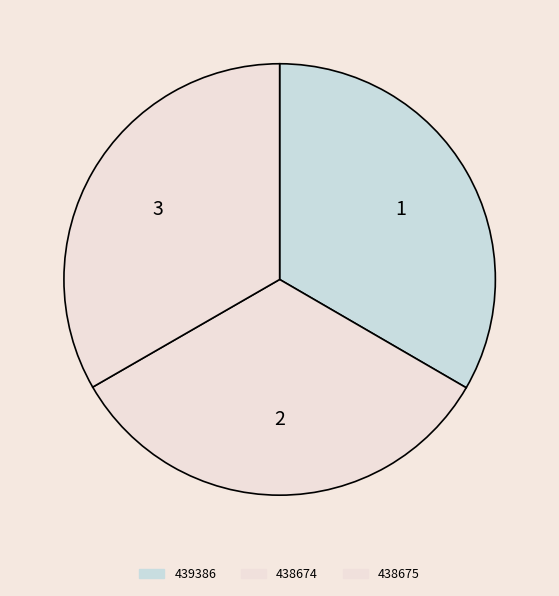

What is the ratio of the value at 438674 to the value at 438675?

1.0